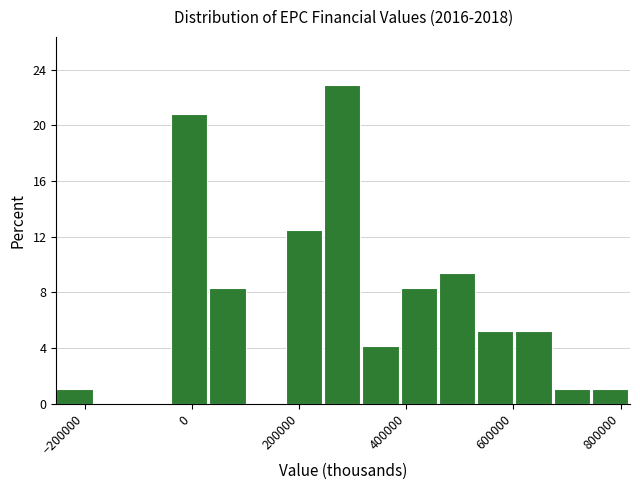

Around what value on the x-axis is the tallest bar? Give the approximate position of its centre, as read against the axis.

280000